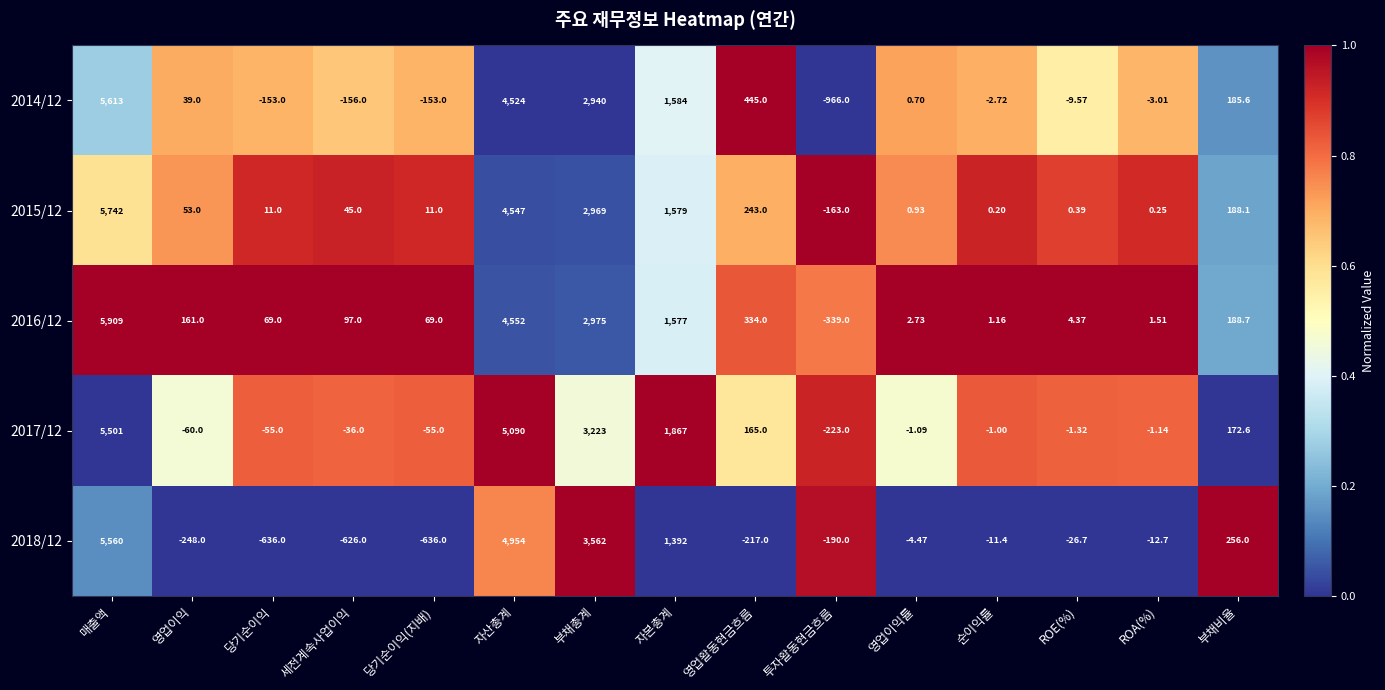

Which category has the lowest value across all series?

투자활동현금흐름